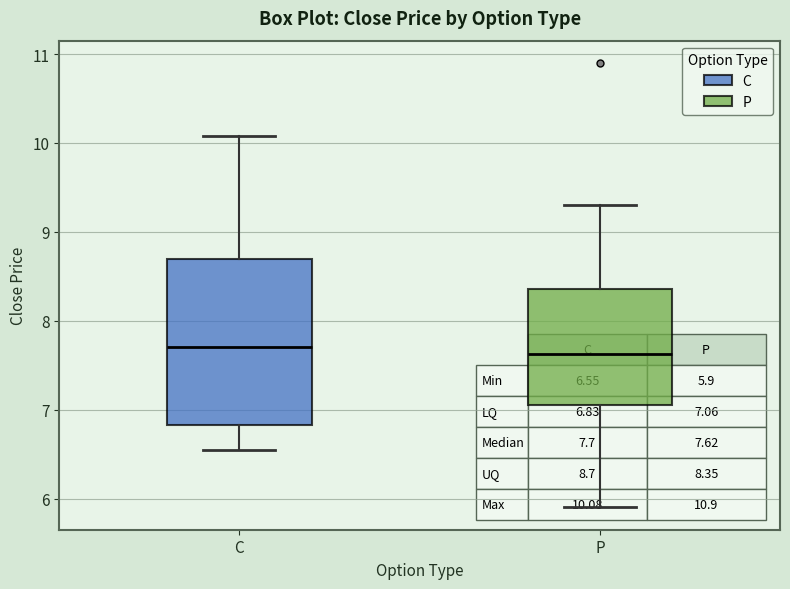

Which box is the tallest, from its lower edge to its upper edge?

C